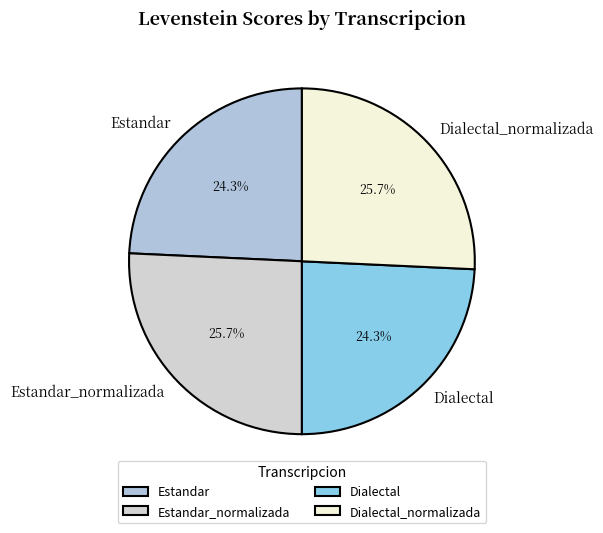

The Estandar slice represents 17% of the pie. True or false?

False